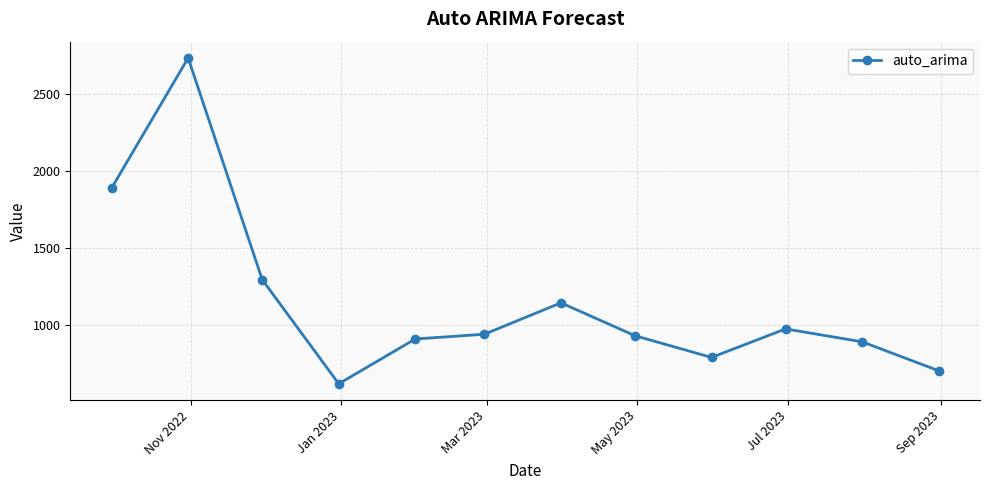

What is the minimum value shown in the chart?

619.1